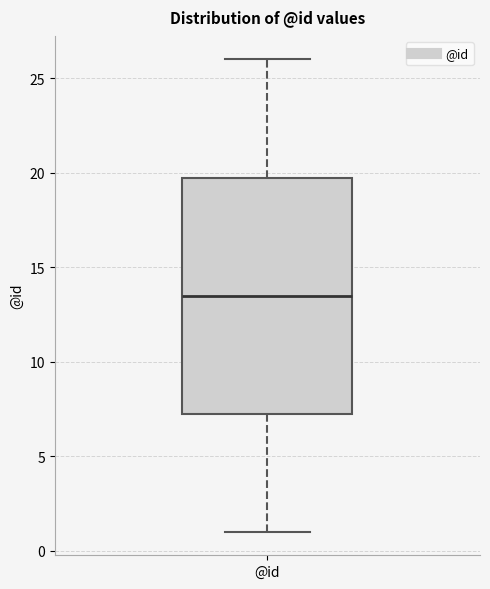

Read this box plot against the y-axis: the position of the median line, the range covered by the box, and the ends of both whiskers. The values are not printed on the chart, so give them approximately, as read against the axis.

median 13.5, box 7.5 to 20.0, whiskers 1.0 to 26.0